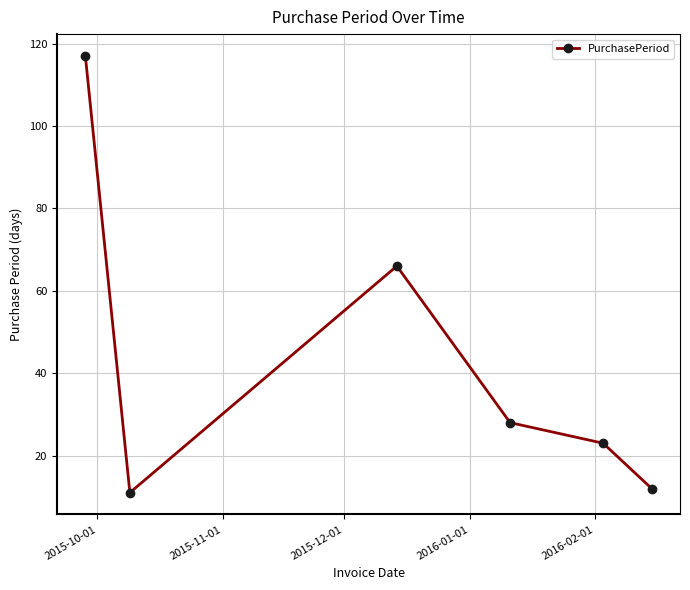

What is the minimum value shown in the chart?

11